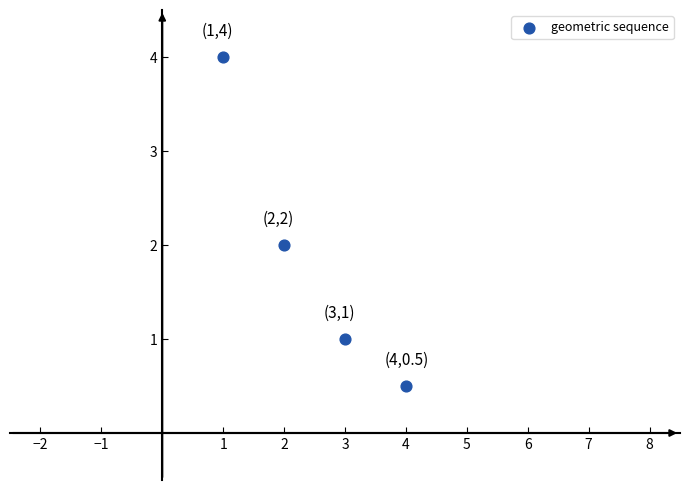

What is the range of X values (max minus min)?

3.0